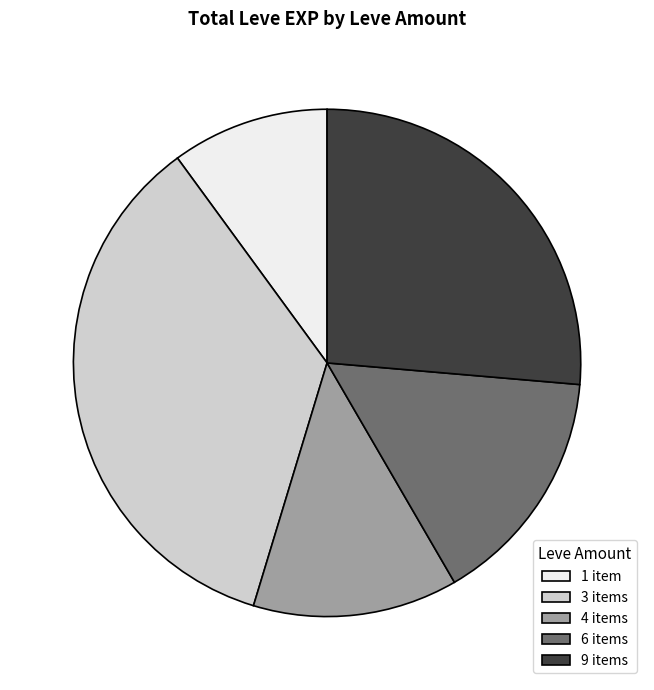

Does 1 item account for over 50% of the chart?

No